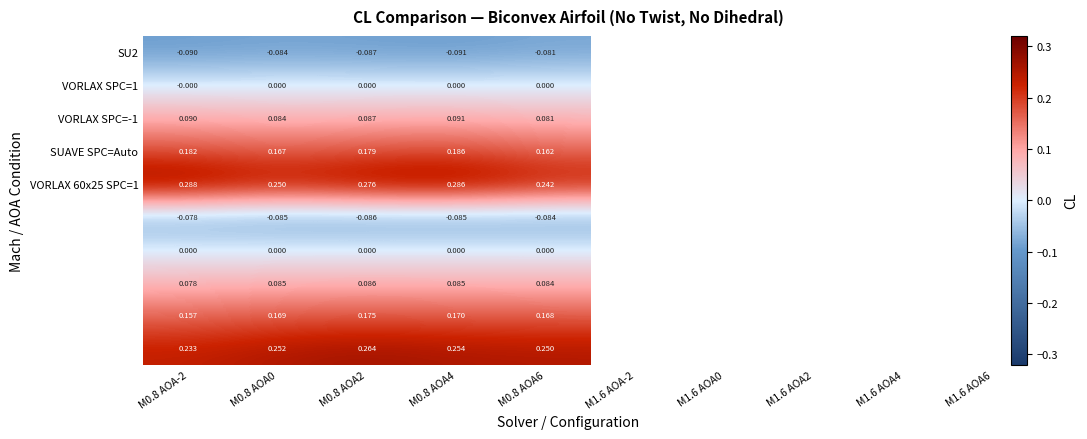

How many series are shown in this chart?

10